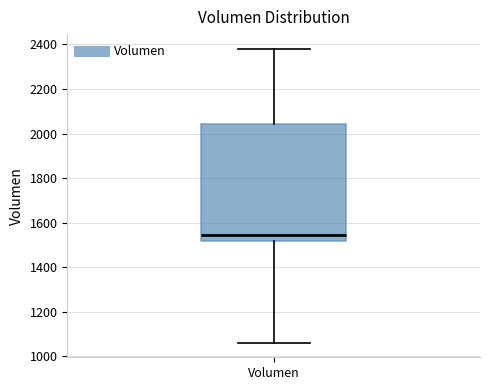

Read this box plot against the y-axis: the position of the median line, the range covered by the box, and the ends of both whiskers. The values are not printed on the chart, so give them approximately, as read against the axis.

median 1540, box 1520 to 2040, whiskers 1060 to 2380